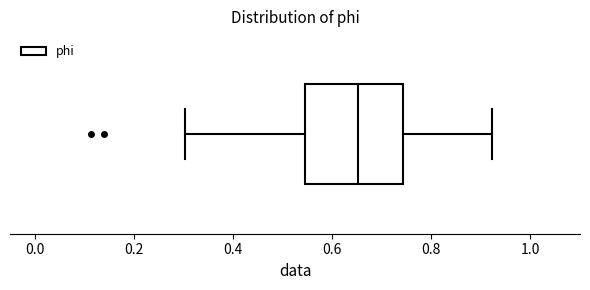

Where does the left whisker of the box end on the x-axis? The values are not printed on the chart, so give them approximately, as read against the axis.

0.30